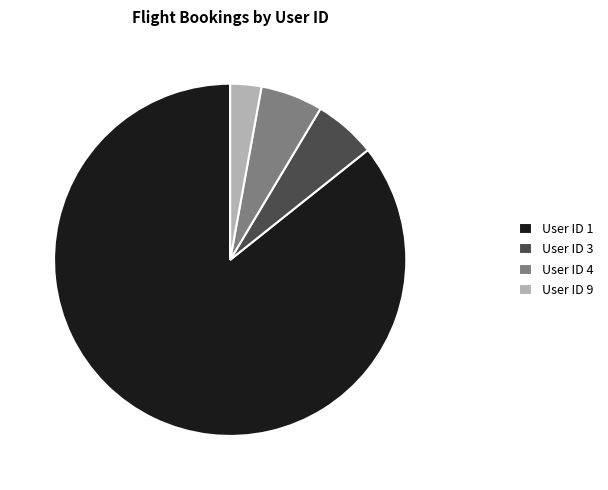

Is it true that User ID 3 is 1% of the pie?

False